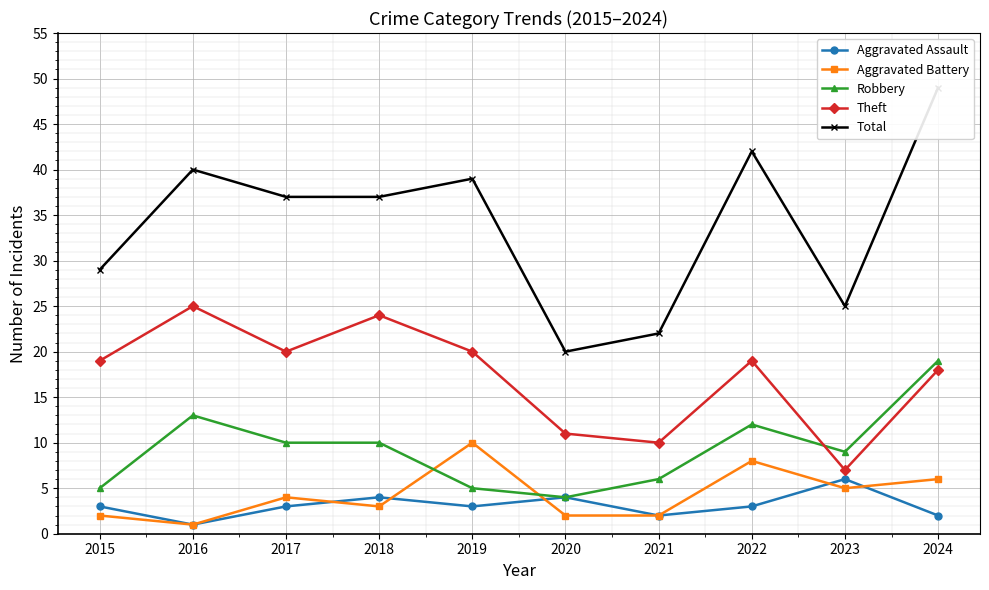

What is the value of the Theft point at the 3rd from the left?

20